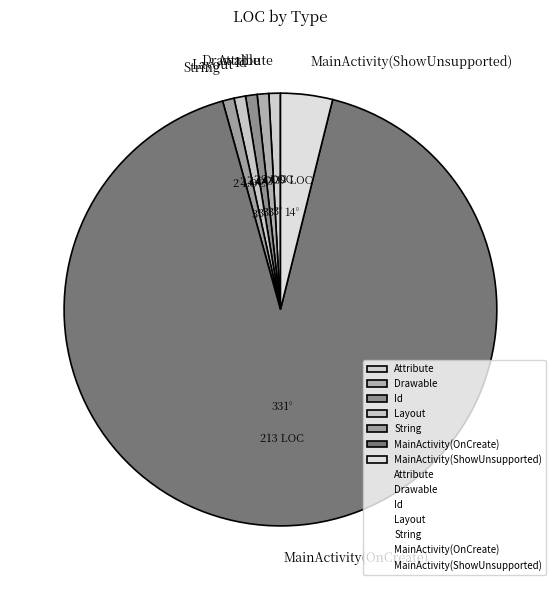

Does MainActivity(OnCreate) represent more than half of the total?

Yes